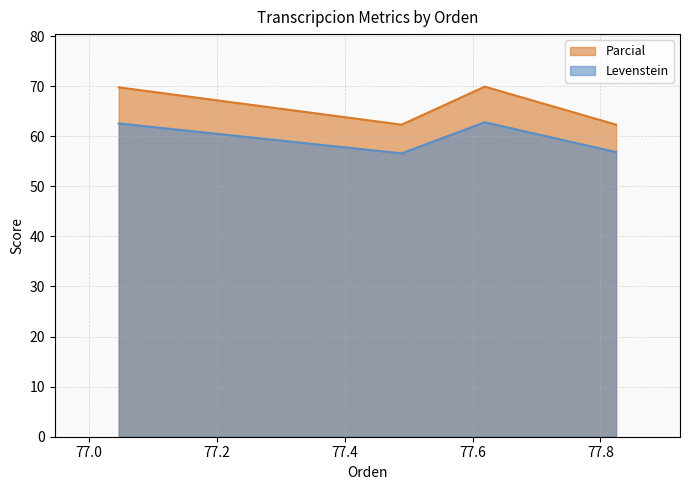

List the series in order of their peak value, highest first.

Parcial, Levenstein